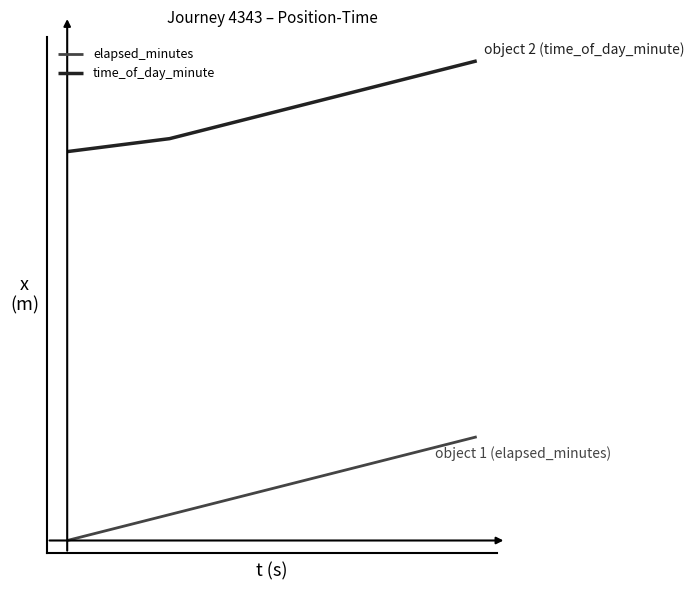

What are all the series names shown in the legend?

elapsed_minutes, time_of_day_minute